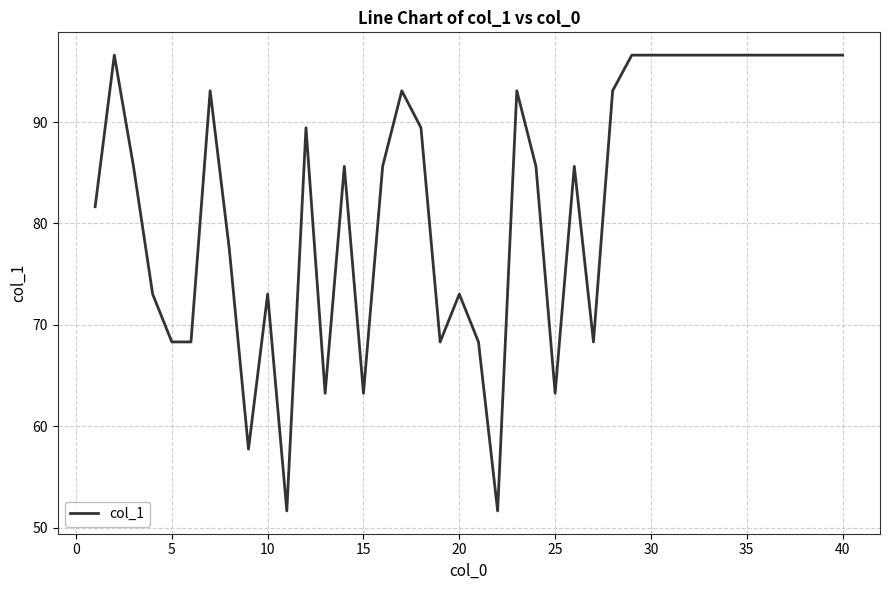

What is the minimum value shown in the chart?

51.6